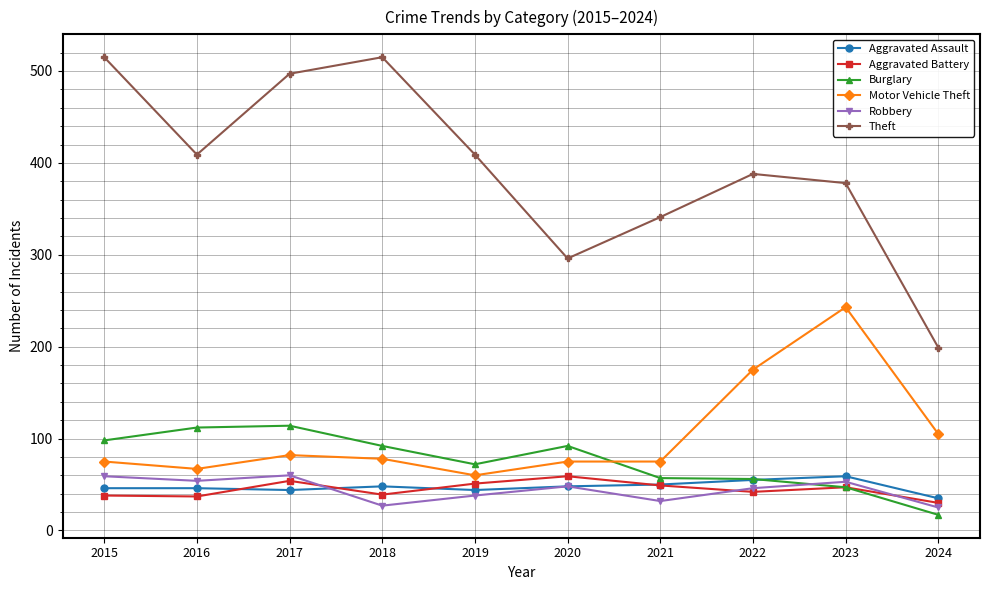

What is the spread (max minus min) of values at 2024?

182